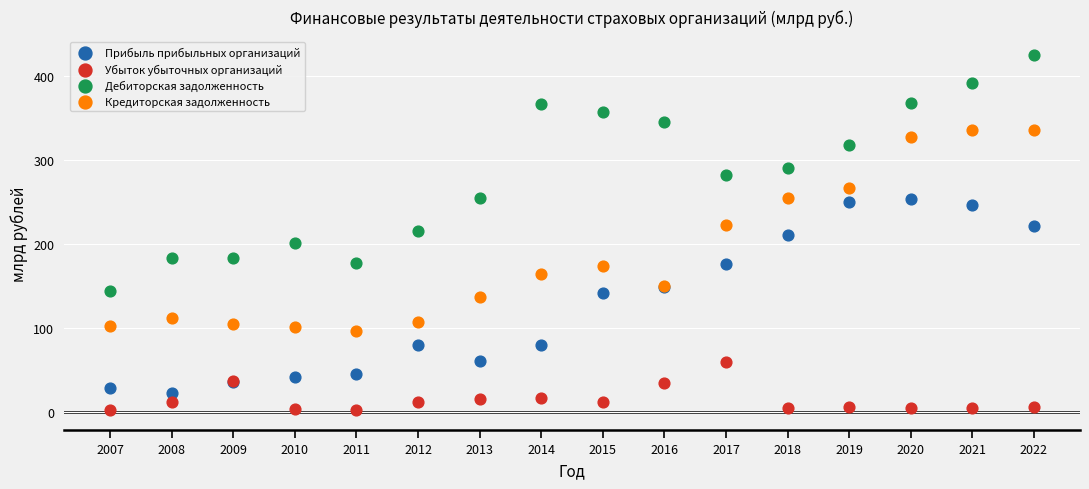

Which series reaches the maximum Y coordinate?

Дебиторская задолженность